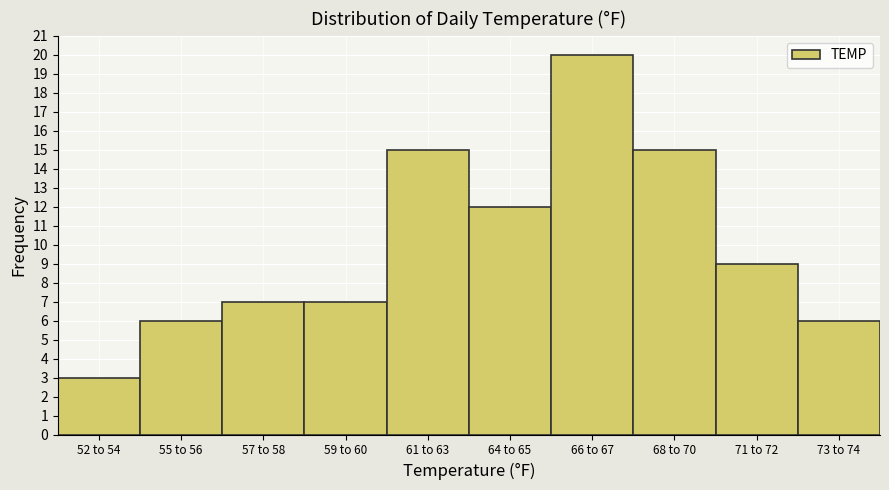

Reading right to left, transcribe all the data shown in this chart.

6	9	15	20	12	15	7	7	6	3